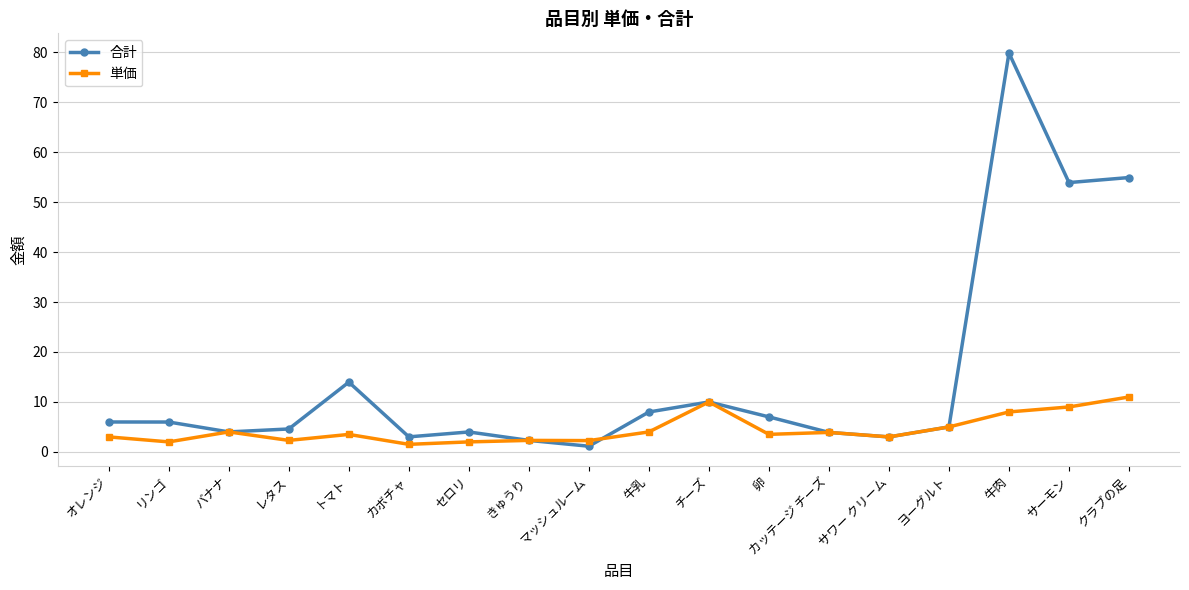

Which series has the widest spread of values?

合計